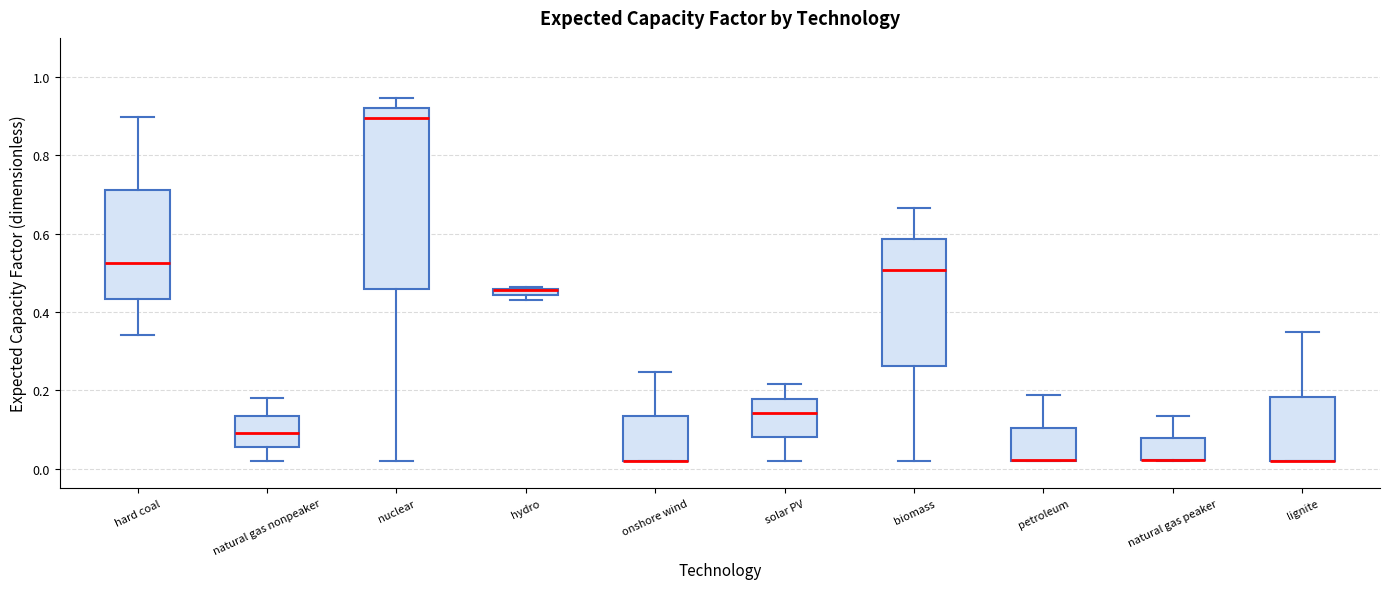

Comparing the boxes themselves (not the whiskers), which one is the tallest?

nuclear